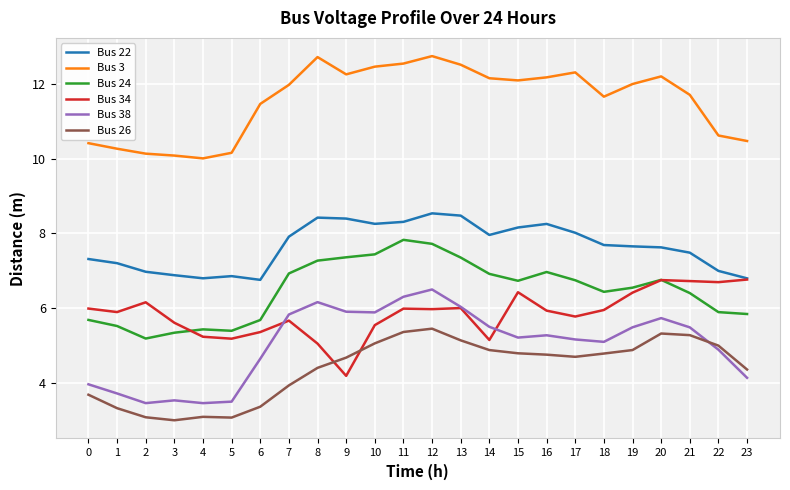

True or false: Bus 22 and Bus 26 intersect in this chart.

False